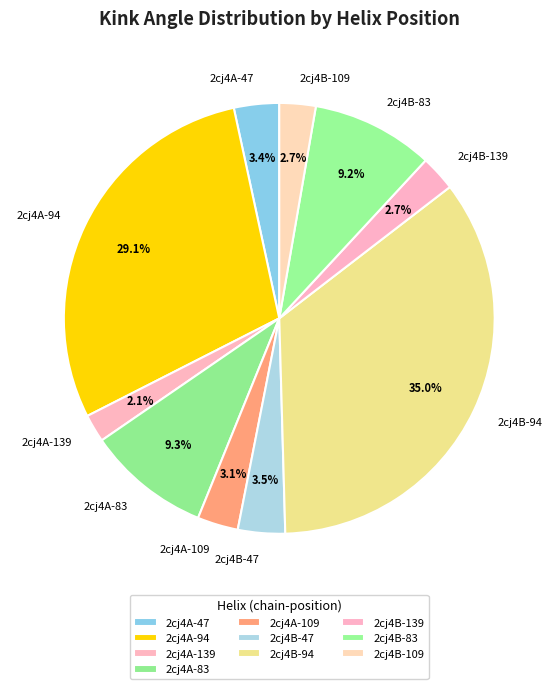

Which slice is the smallest?

2cj4A-139